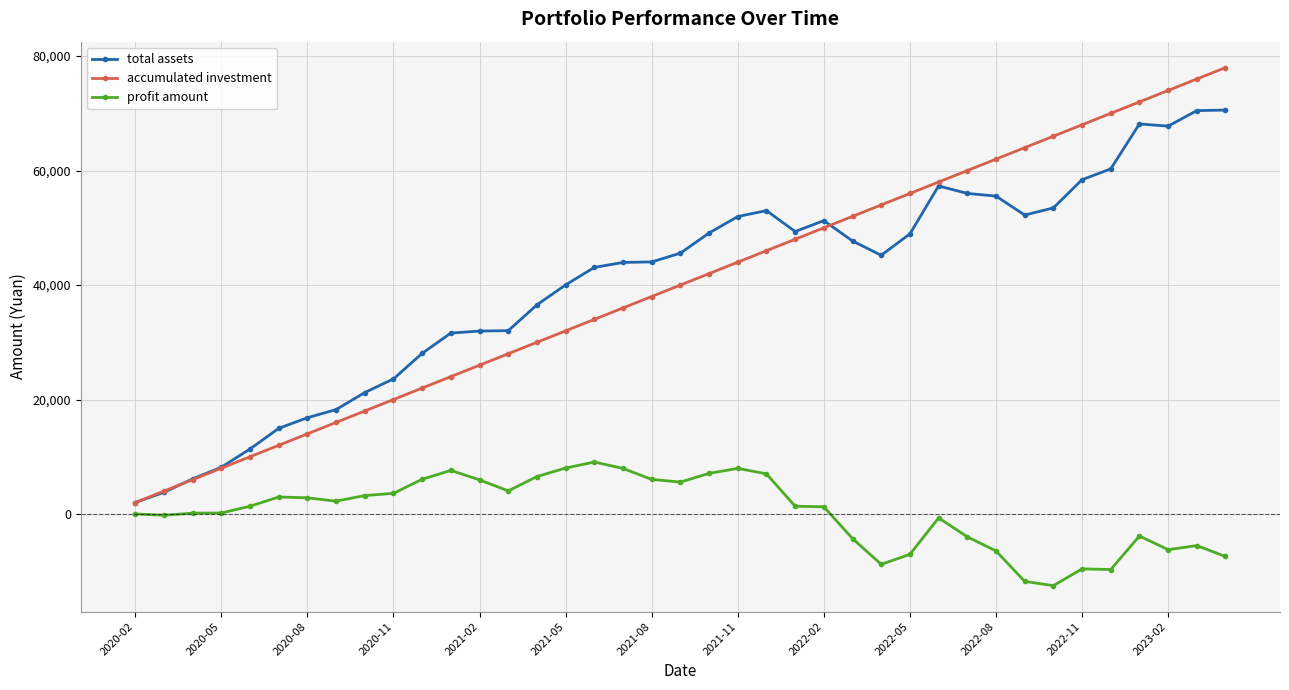

How many lines are shown in the chart?

3